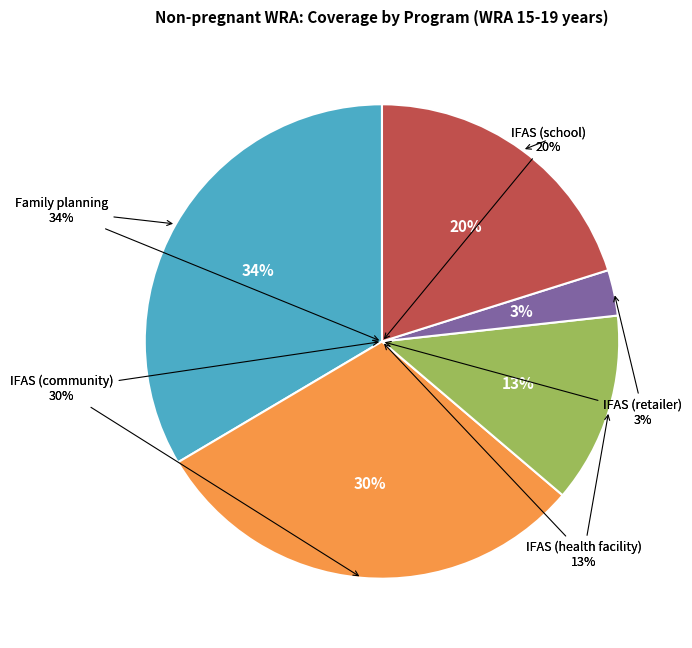

Which has a higher value, IFAS (health facility) or IFAS (community)?

IFAS (community)